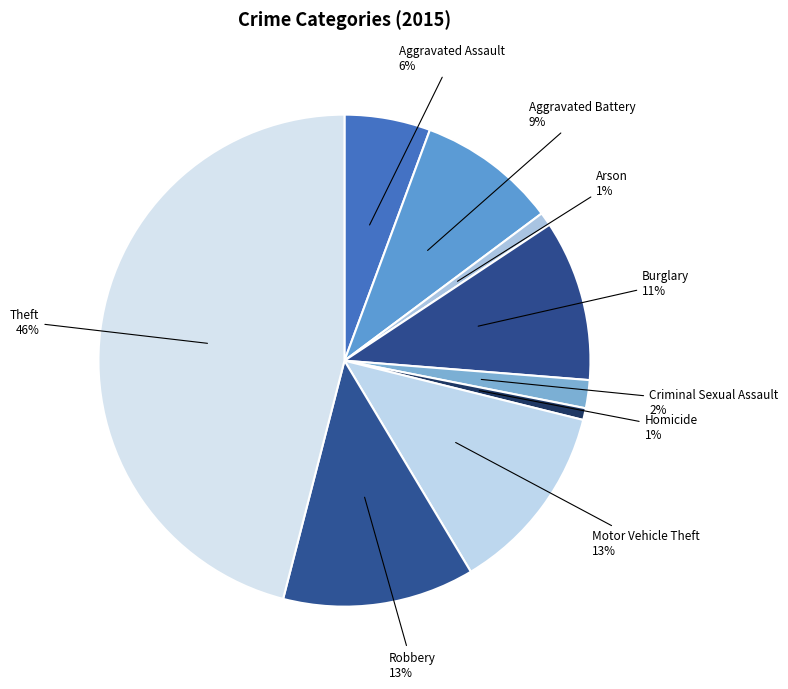

Between Motor Vehicle Theft and Arson, which is larger?

Motor Vehicle Theft